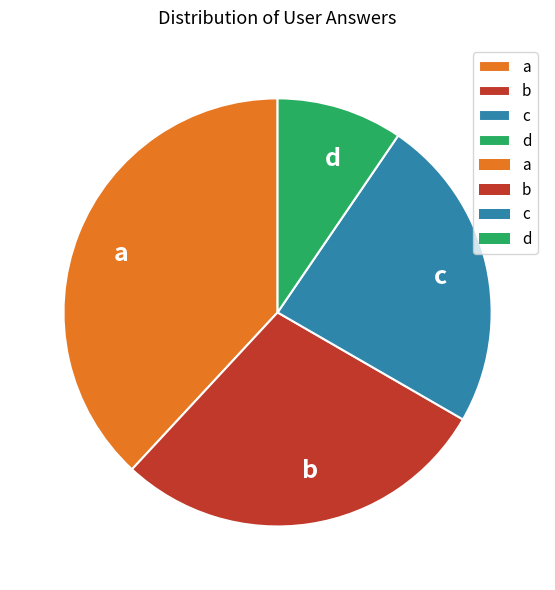

Rank the categories by value from lowest to highest.

d, c, b, a